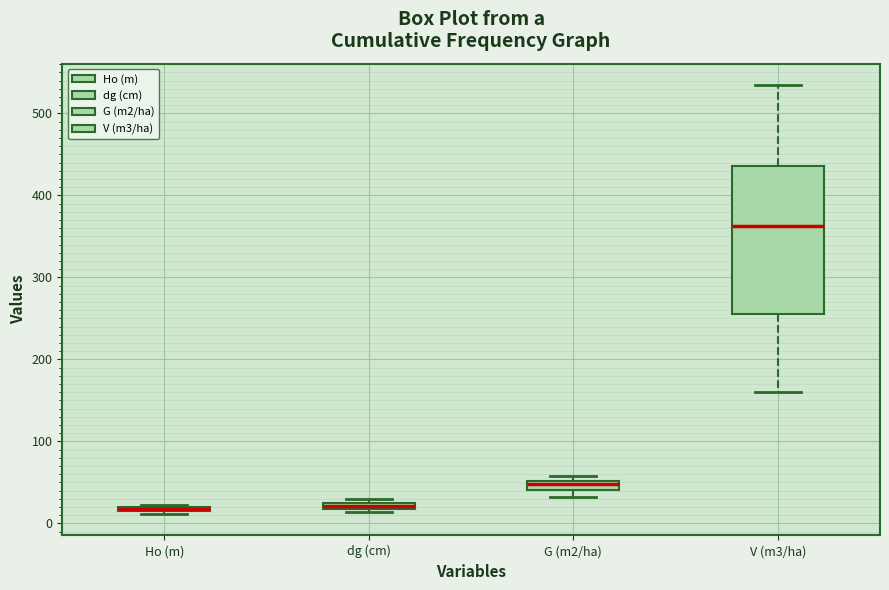

Where is the upper edge of the box for dg (cm) on the y-axis? The values are not printed on the chart, so give them approximately, as read against the axis.

30